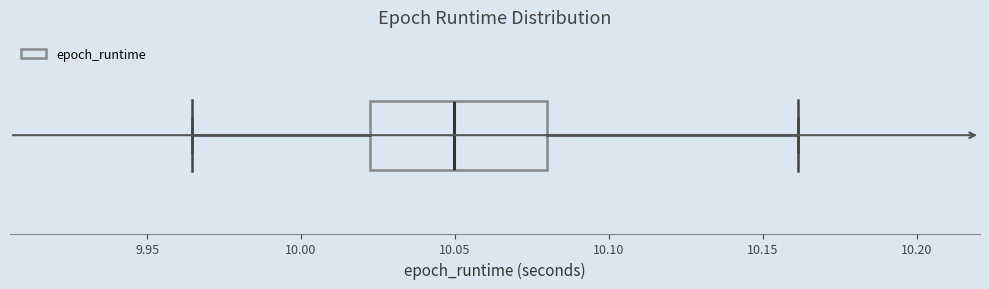

Transcribe this box plot: give where the median line is, the range the box spans, and where the two whiskers end, as read against the x-axis. The values are not printed on the chart, so give them approximately, as read against the axis.

median 10.050, box 10.020 to 10.080, whiskers 9.965 to 10.160